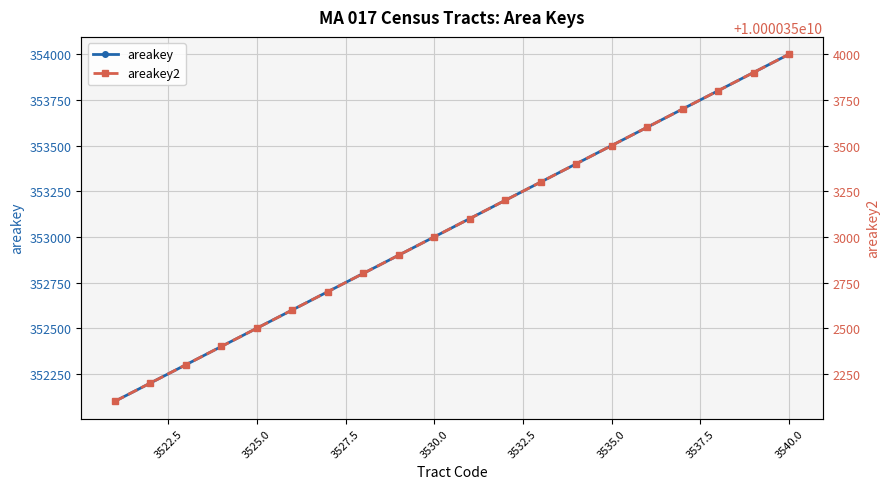

How many values in the areakey series exceed 353100?

9